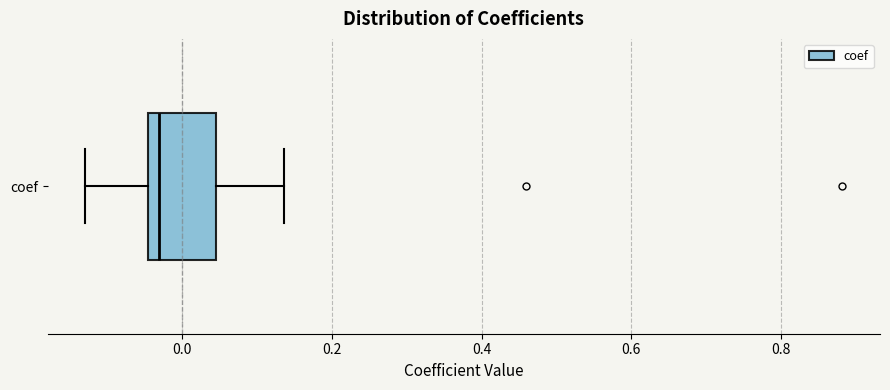

Transcribe this box plot: give where the median line is, the range the box spans, and where the two whiskers end, as read against the x-axis. The values are not printed on the chart, so give them approximately, as read against the axis.

median -0.04 (just right of the box's left edge), box -0.04 to 0.04, whiskers -0.12 to 0.14